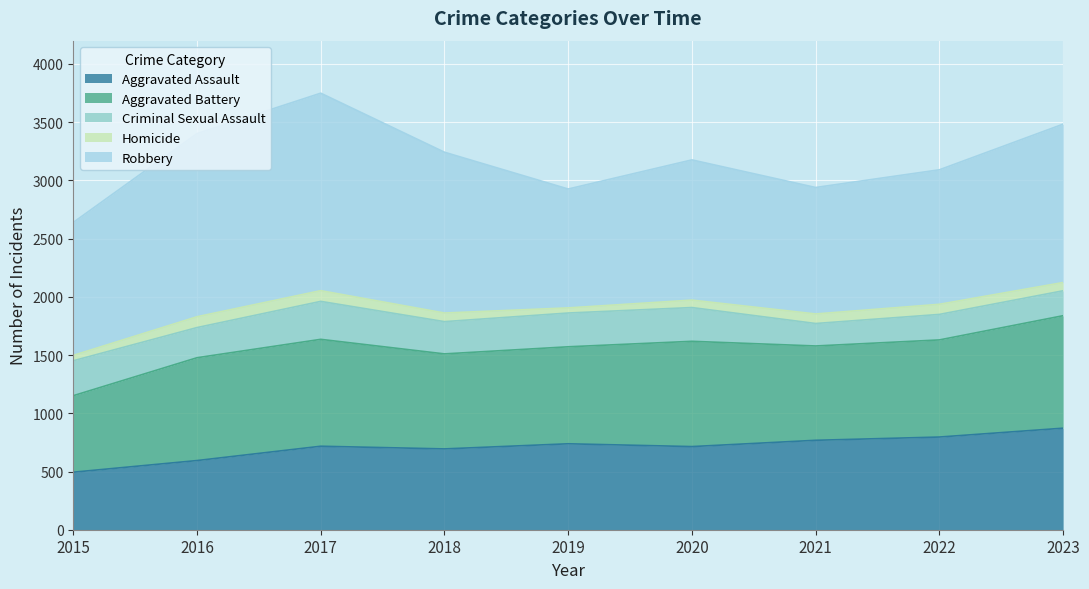

What is the value of the Robbery point at the 4th from the left?

1381